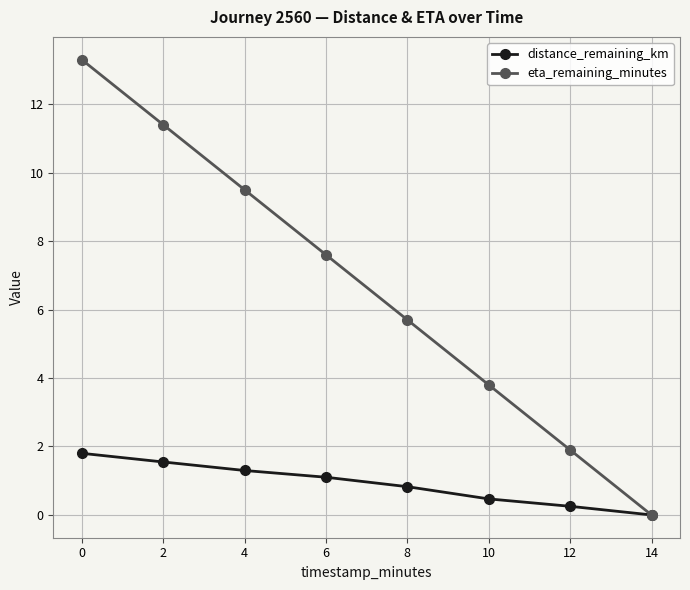

True or false: eta_remaining_minutes has a value of 2.8 at 12.

False